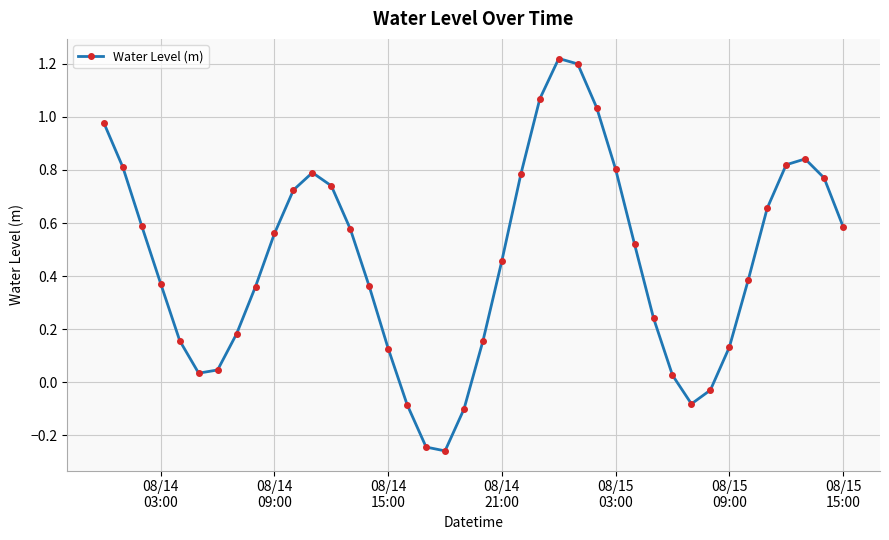

True or false: there are more than 1 points higher than both neighbors.

True